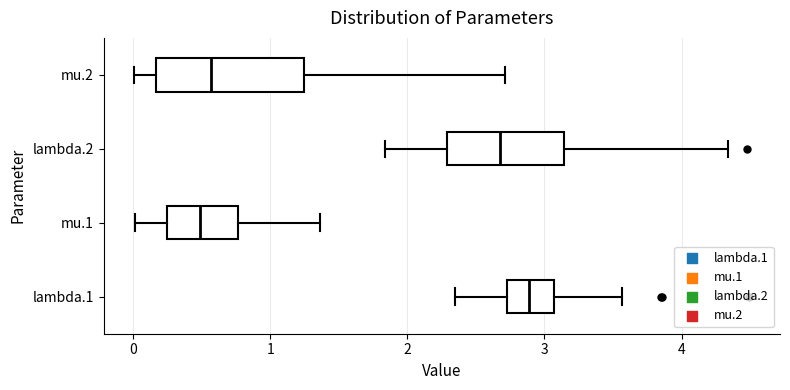

Reading bottom to top, transcribe this box plot: for each box, give where its median line is, the range the box spans, and where its two whiskers end, as read against the x-axis. The values are not printed on the chart, so give them approximately, as read against the axis.

lambda.1: median 2.9, box 2.7 to 3.1, whiskers 2.3 to 3.6
mu.1: median 0.5, box 0.2 to 0.8, whiskers 0.0 to 1.4
lambda.2: median 2.7, box 2.3 to 3.1, whiskers 1.8 to 4.3
mu.2: median 0.6, box 0.2 to 1.2, whiskers 0.0 to 2.7